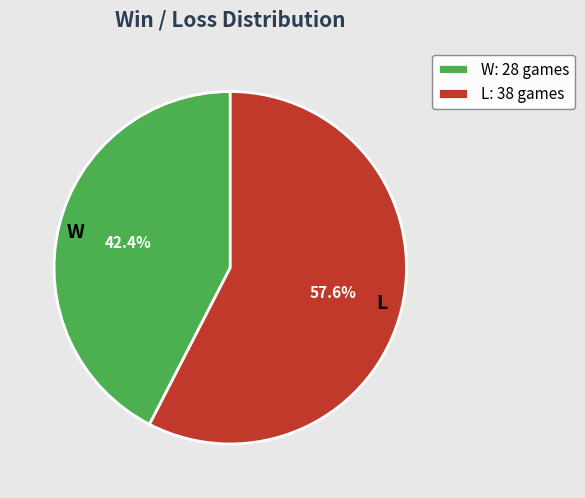

To the nearest percent, what is the average slice percentage?

50%